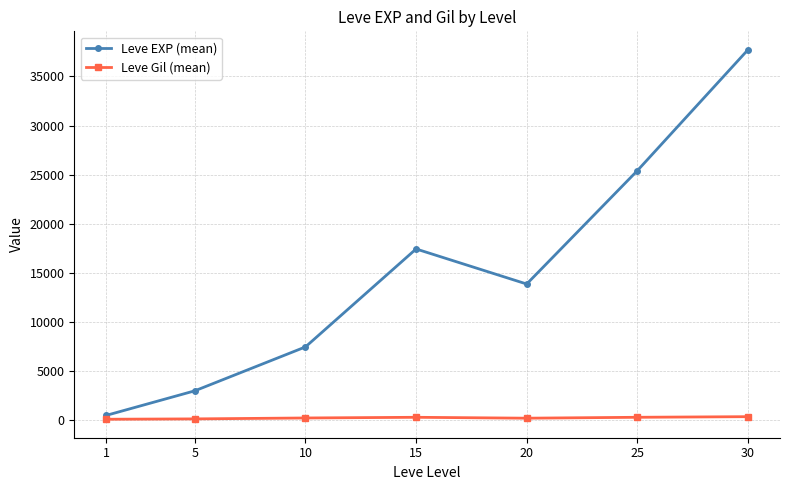

Which series has the largest total across all categories?

Leve EXP (mean)